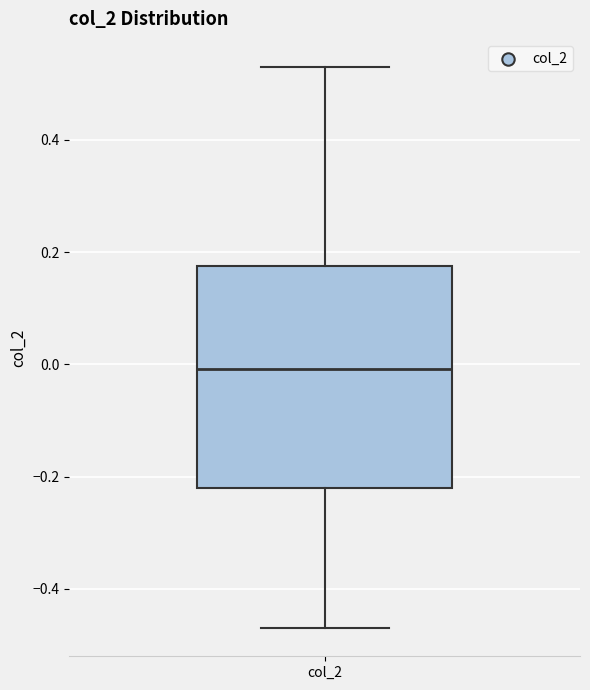

Where is the lower edge of the box for col_2 on the y-axis? The values are not printed on the chart, so give them approximately, as read against the axis.

-0.22